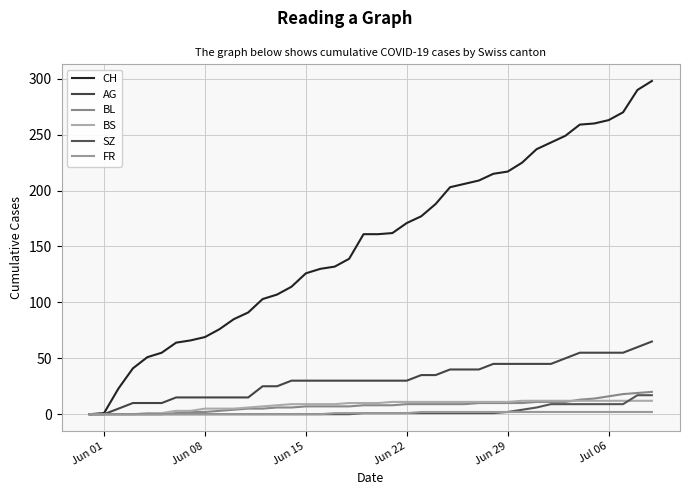

What is the sum of all SZ values?

110